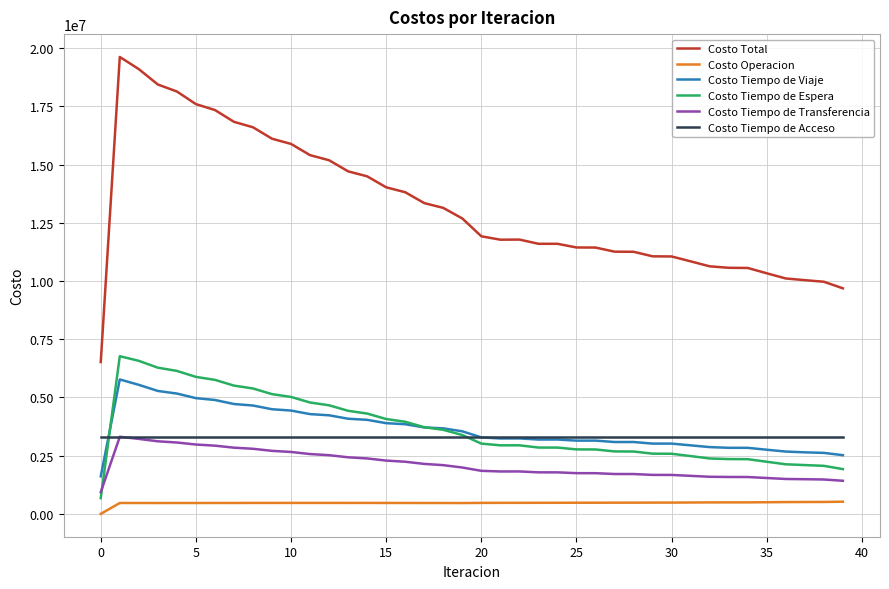

At how many categories does at least one series exceed 7571923?

39